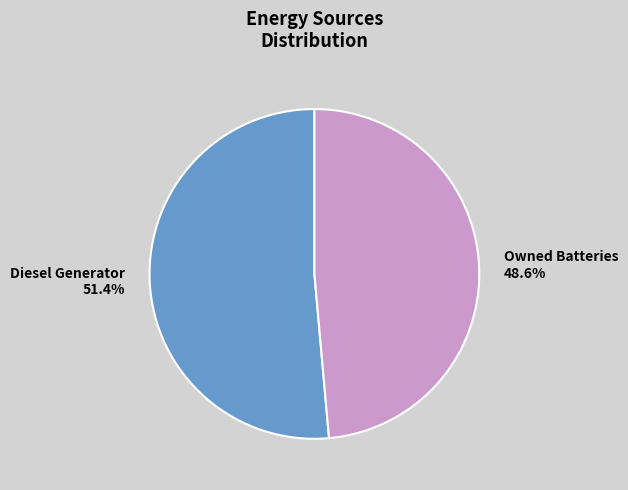

What portion of the pie excludes Owned Batteries 48.6%?

51.4%